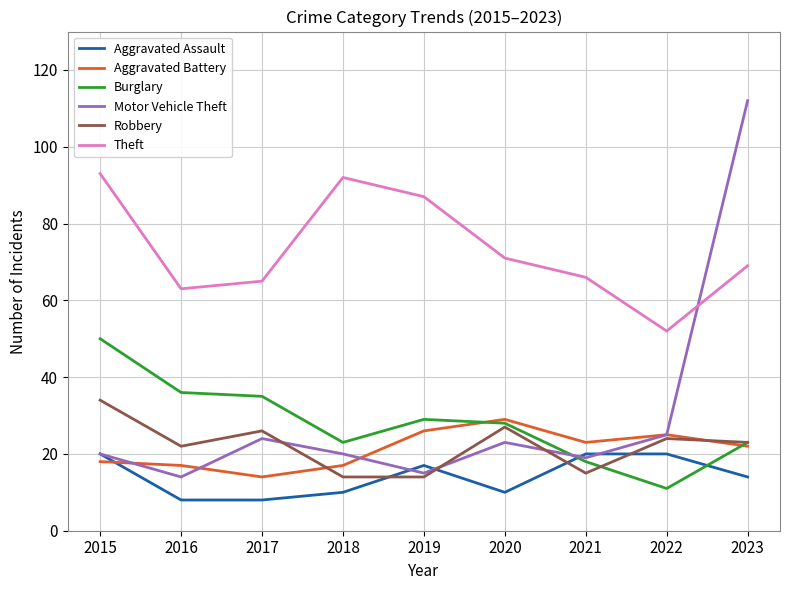

Reading left to right, extract all data points from this chart.

Aggravated Assault: 20	8	8	10	17	10	20	20	14
Aggravated Battery: 18	17	14	17	26	29	23	25	22
Burglary: 50	36	35	23	29	28	18	11	23
Motor Vehicle Theft: 20	14	24	20	15	23	19	25	112
Robbery: 34	22	26	14	14	27	15	24	23
Theft: 93	63	65	92	87	71	66	52	69